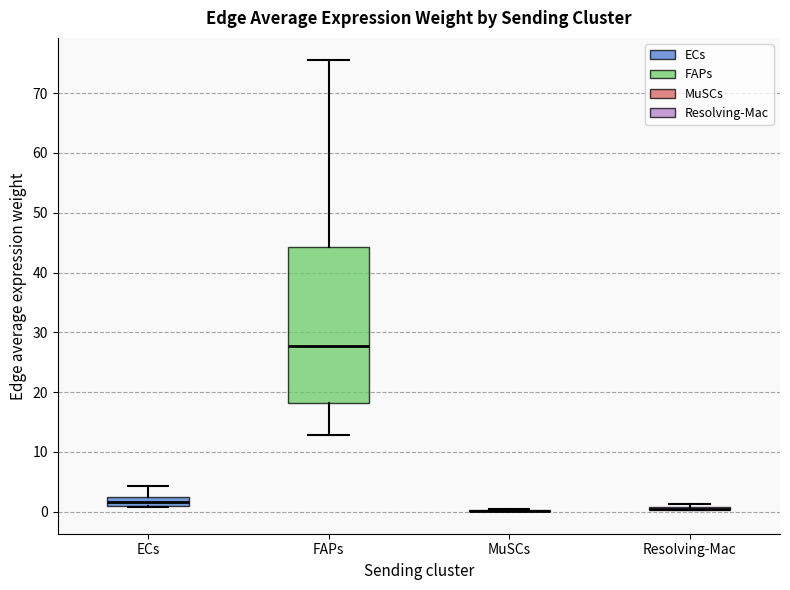

Comparing the boxes themselves (not the whiskers), which one is the tallest?

FAPs